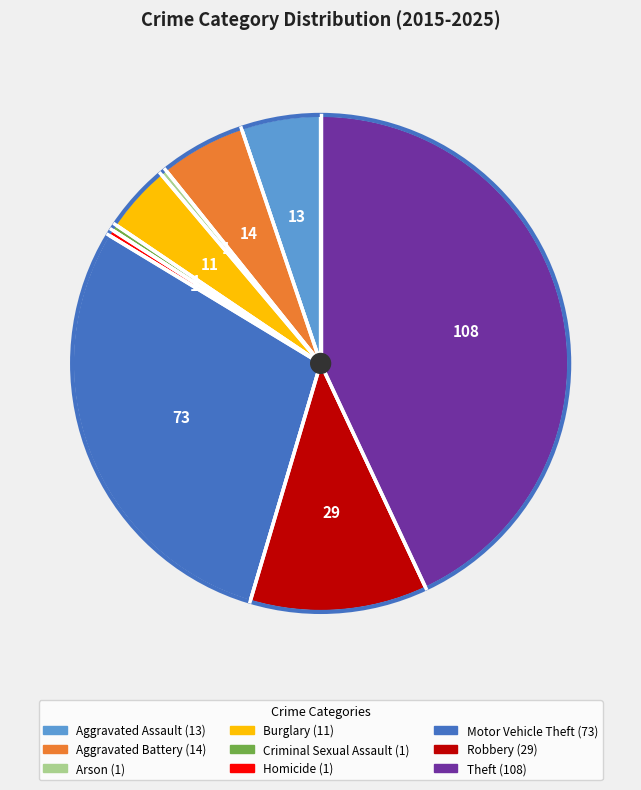

Do Arson and Burglary together represent more than half of the pie?

No